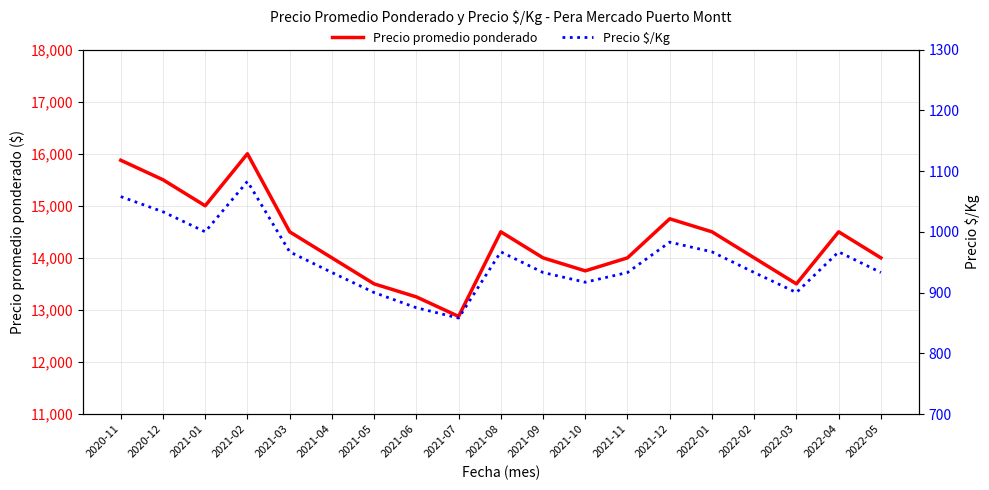

How many lines are shown in the chart?

2